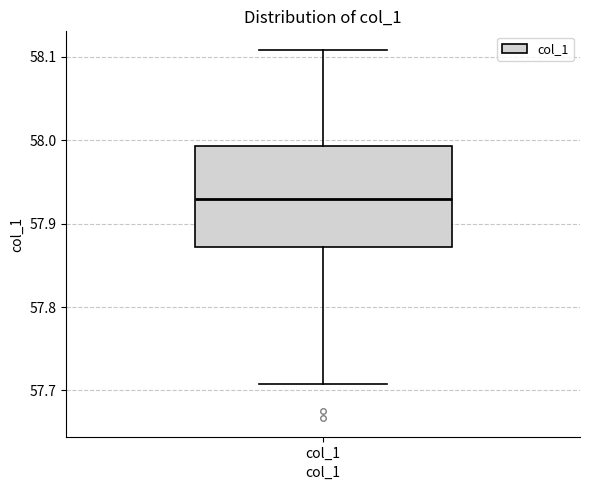

Transcribe this box plot: give where the median line is, the range the box spans, and where the two whiskers end, as read against the y-axis. The values are not printed on the chart, so give them approximately, as read against the axis.

median 57.93, box 57.87 to 57.99, whiskers 57.71 to 58.11